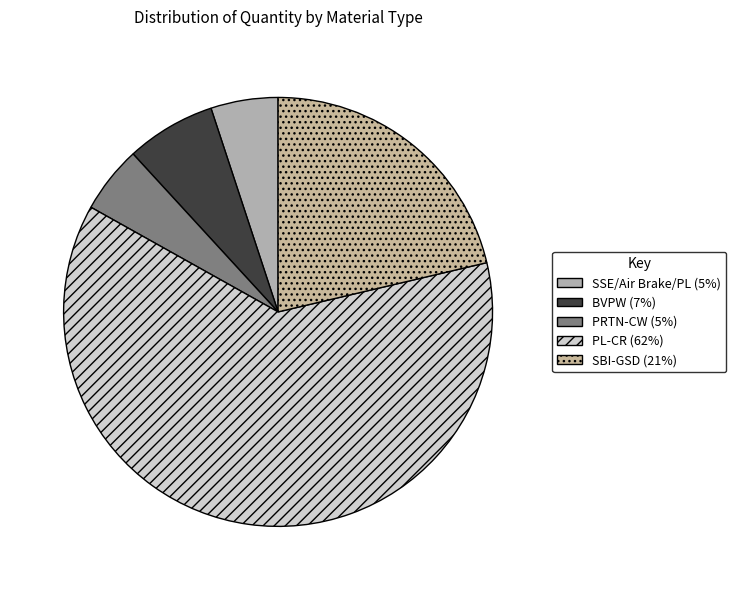

Count the number of slices in the pie.

5